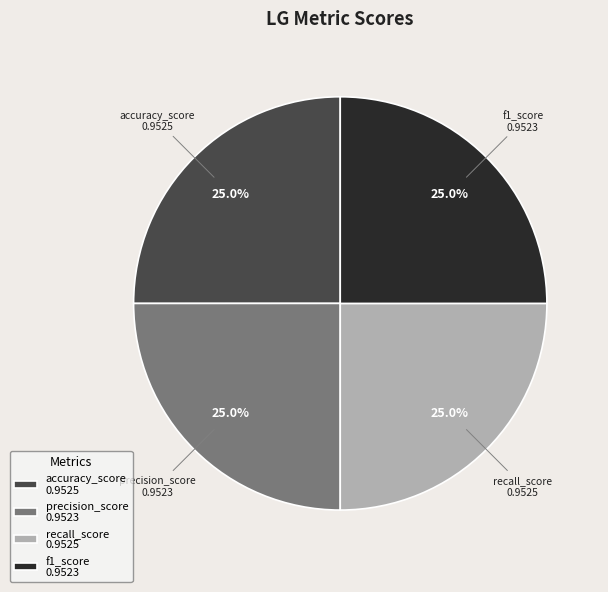

True or false: accuracy_score accounts for 12% of the total.

False